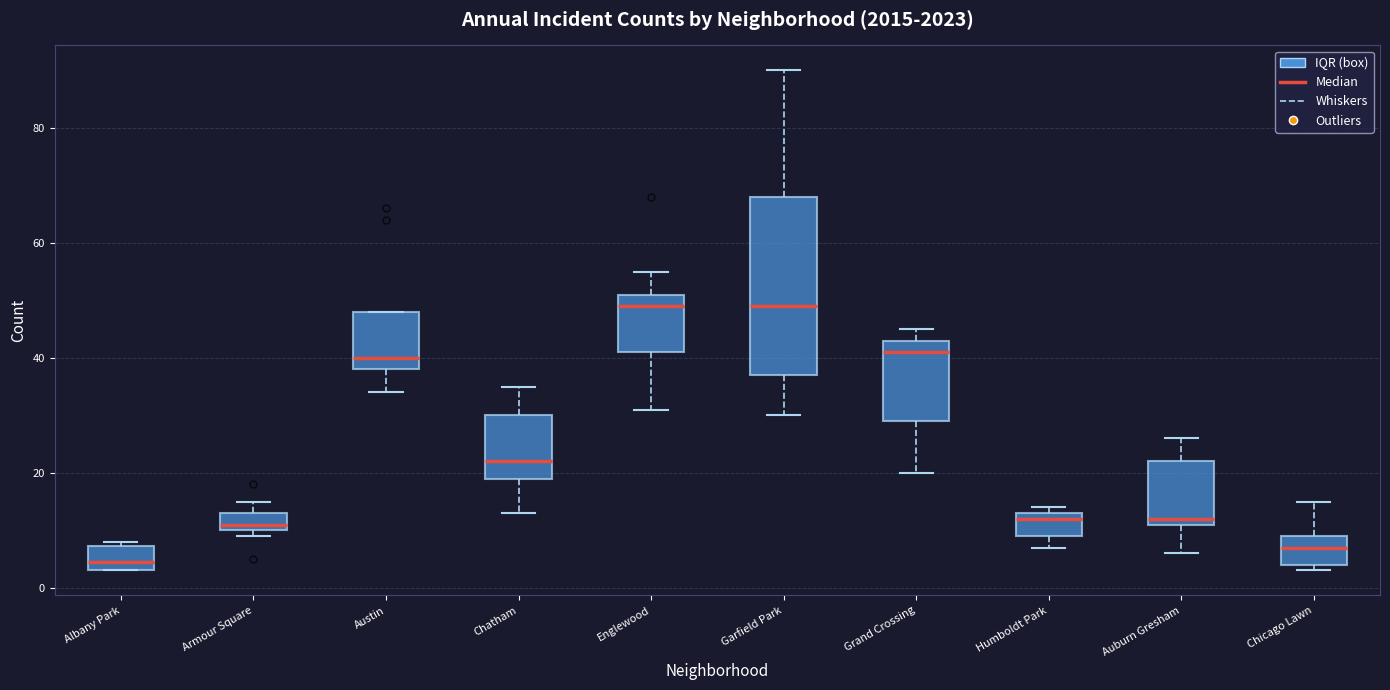

Comparing the boxes themselves (not the whiskers), which one is the tallest?

Garfield Park